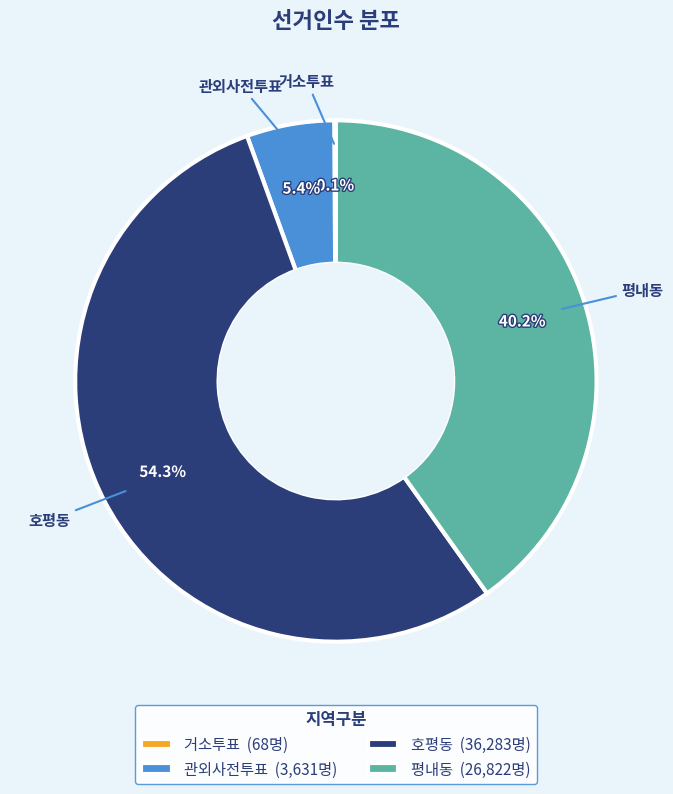

To the nearest percent, what is the difference between the 평내동 and 관외사전투표 slice percentages?

35%